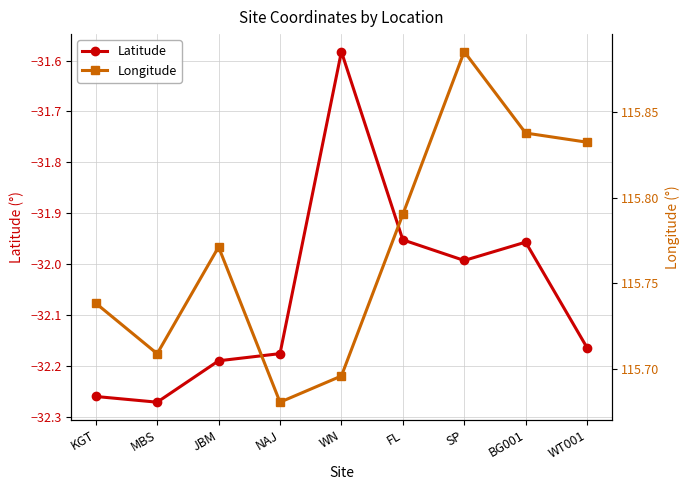

What is the lowest value of the Longitude series?

115.7